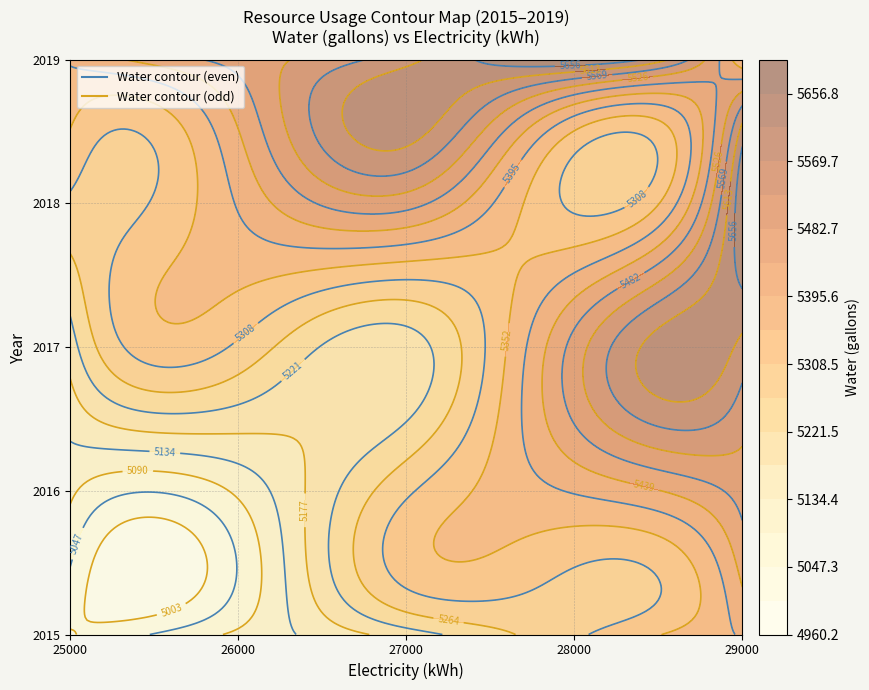

Reading left to right, extract all data points from this chart.

2015: 25000	26000	27000	28000	29000
2016: 25000	26000	27000	28000	29000
2017: 25000	26000	27000	28000	29000
2018: 25000	26000	27000	28000	29000
2019: 25000	26000	27000	28000	29000